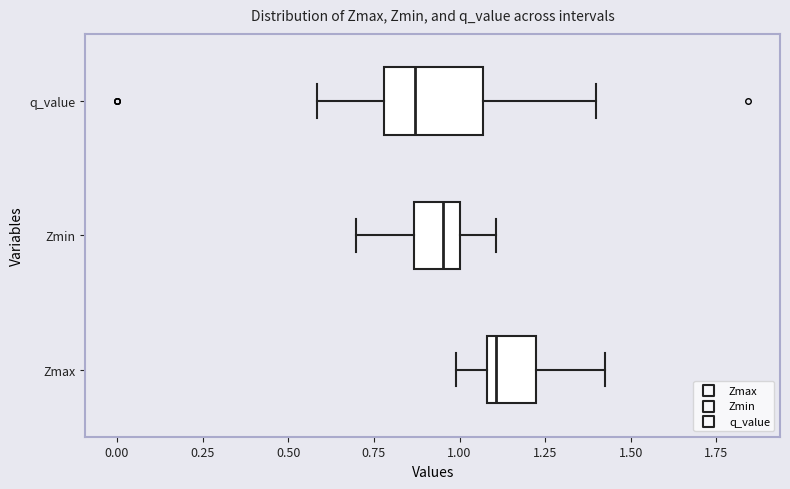

Reading bottom to top, transcribe this box plot: for each box, give where its median line is, the range the box spans, and where its two whiskers end, as read against the x-axis. The values are not printed on the chart, so give them approximately, as read against the axis.

Zmax: median 1.10 (just right of the box's left edge), box 1.10 to 1.20, whiskers 1.00 to 1.45
Zmin: median 0.95, box 0.85 to 1.00, whiskers 0.70 to 1.10
q_value: median 0.85, box 0.80 to 1.05, whiskers 0.60 to 1.40